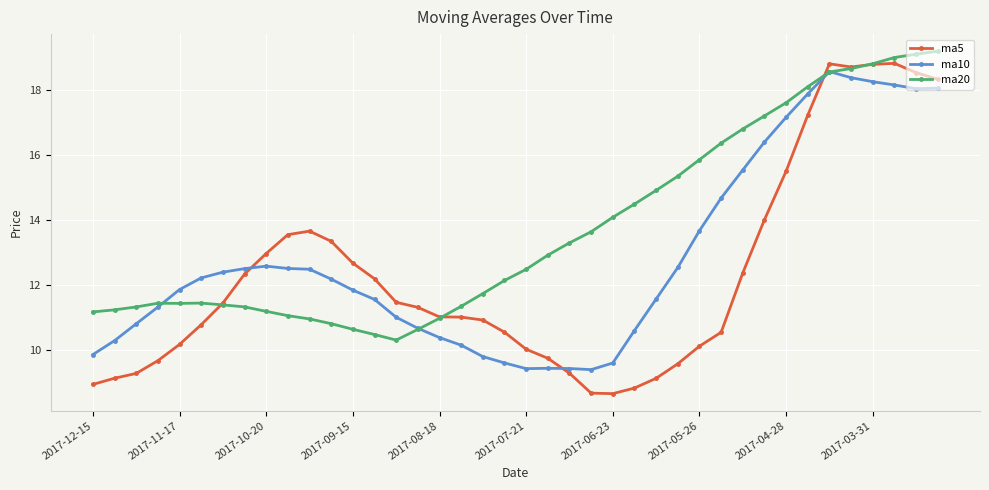

What is the average value of the ma20 series?

13.7